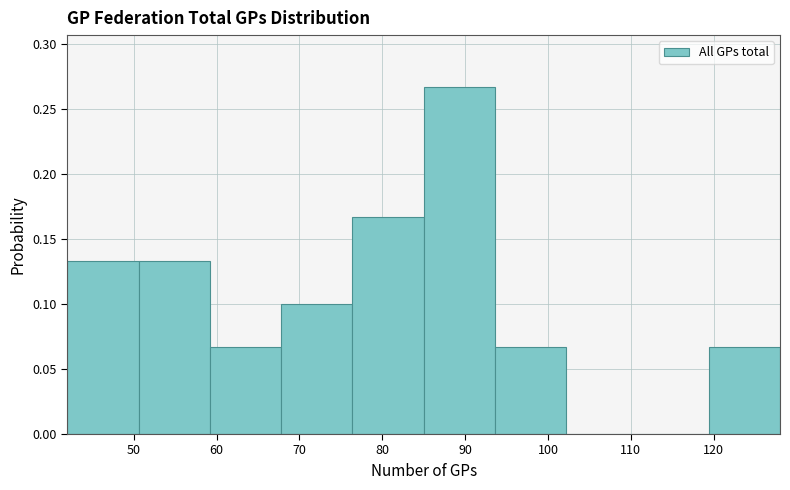

How tall is the bar that spans 119.4 to 128.0 on the x-axis? Neither the bar edges nor the heights are printed on the chart, so give them approximately, as read against the axes.

0.065